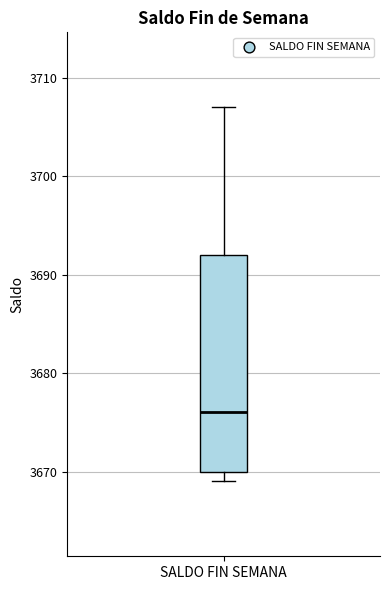

Read this box plot against the y-axis: the position of the median line, the range covered by the box, and the ends of both whiskers. The values are not printed on the chart, so give them approximately, as read against the axis.

median 3676, box 3670 to 3692, whiskers 3669 to 3707